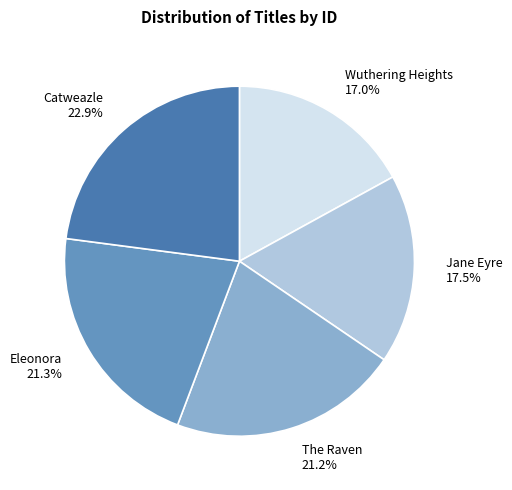

Combined, do Jane Eyre and Catweazle account for over 50%?

No